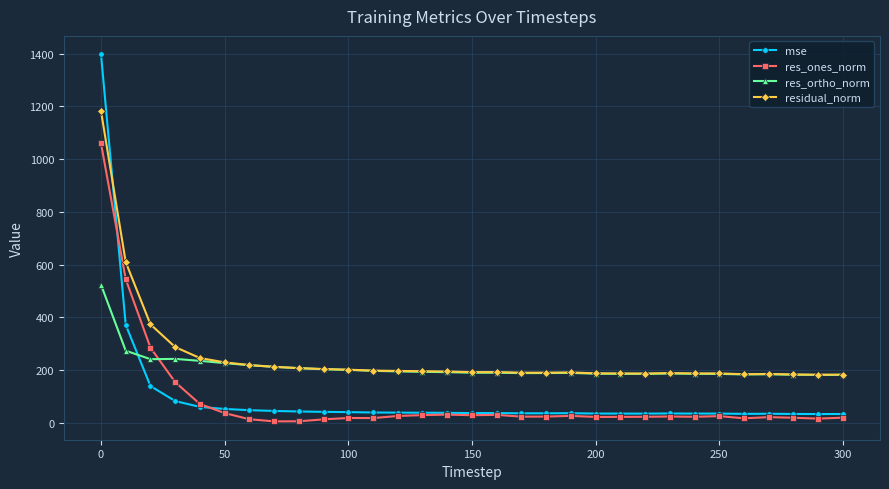

Which series has the largest range (max minus min)?

mse